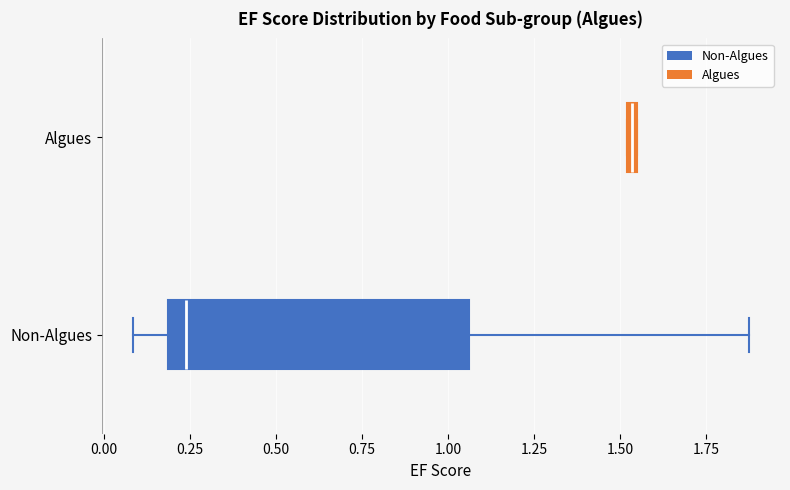

Which box is the widest, from its left edge to its right edge?

Non-Algues